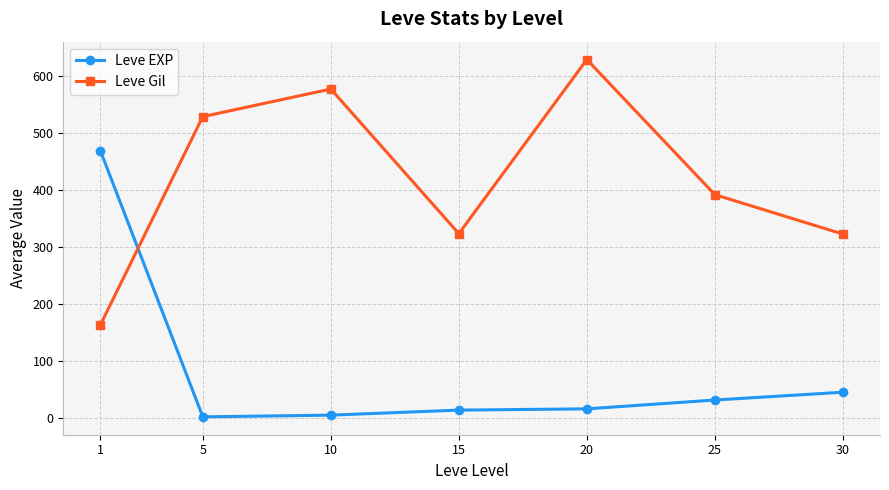

How many lines are shown in the chart?

2